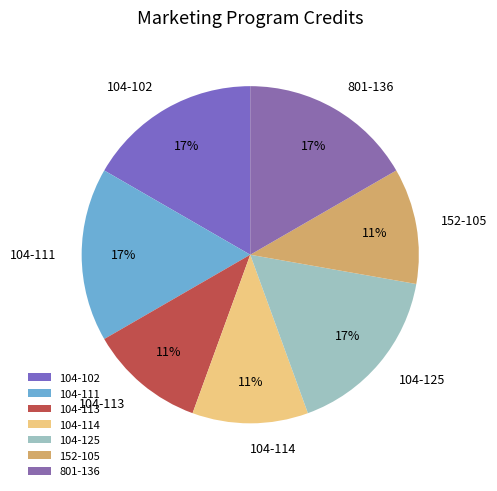

Combined, do 152-105 and 104-111 account for over 50%?

No